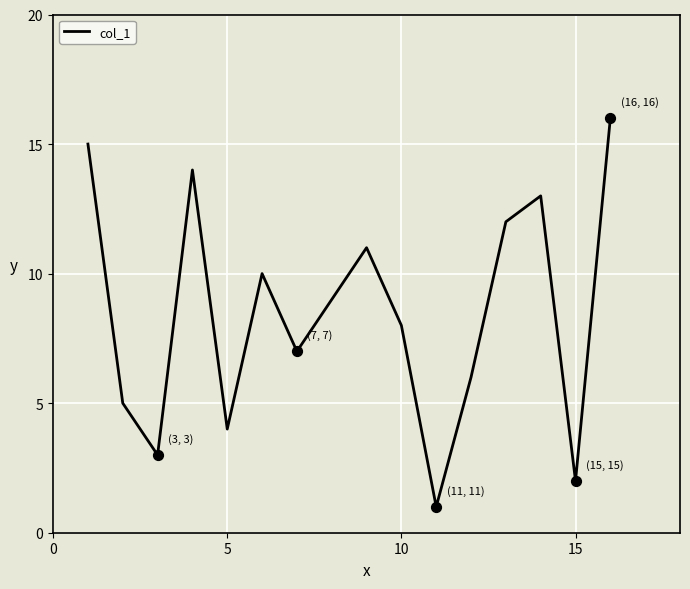

What is the maximum value shown in the chart?

16